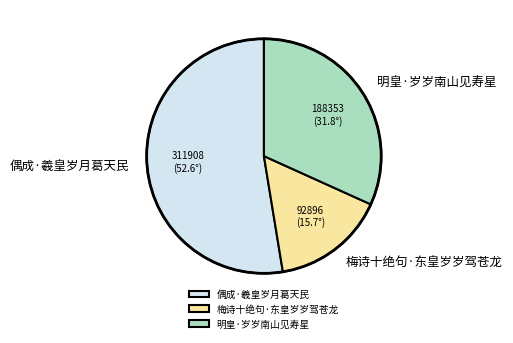

What is the largest slice in the pie chart?

偶成·羲皇岁月葛天民